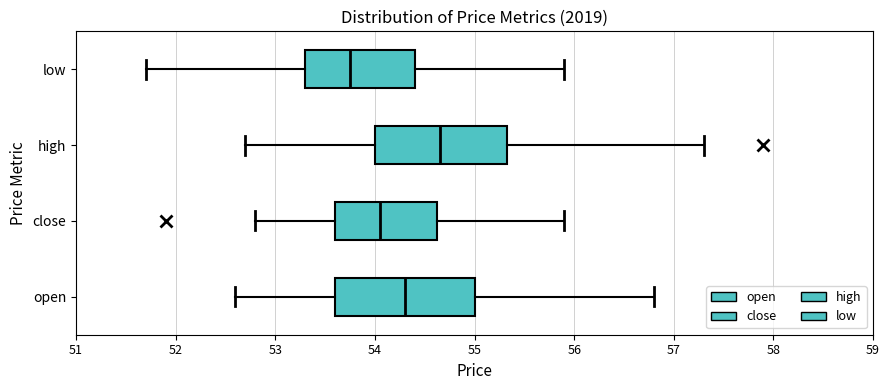

Reading bottom to top, read every box against the x-axis: the position of its median line, the range the box covers, and the ends of its whiskers. The values are not printed on the chart, so give them approximately, as read against the axis.

open: median 54.3, box 53.6 to 55.0, whiskers 52.6 to 56.8
close: median 54.1, box 53.6 to 54.6, whiskers 52.8 to 55.9
high: median 54.7, box 54.0 to 55.3, whiskers 52.7 to 57.3
low: median 53.8, box 53.3 to 54.4, whiskers 51.7 to 55.9